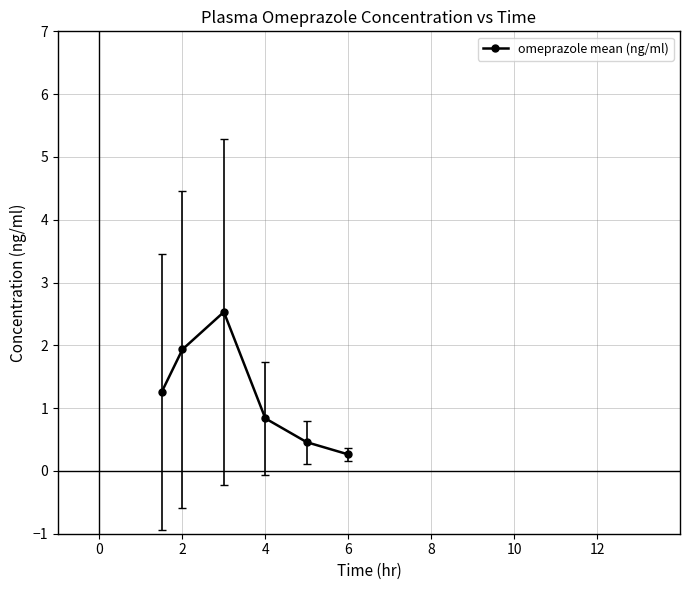

How many lines are shown in the chart?

1